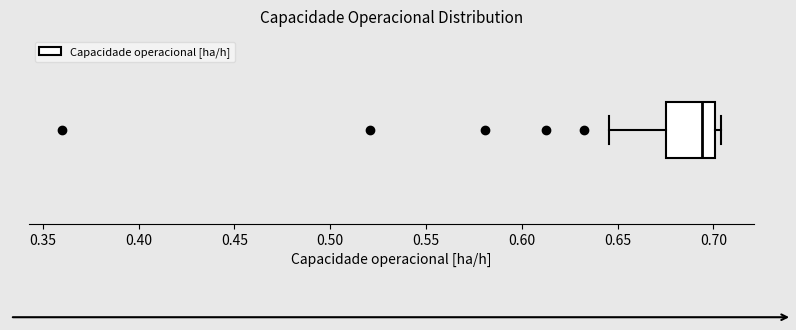

Transcribe this box plot: give where the median line is, the range the box spans, and where the two whiskers end, as read against the x-axis. The values are not printed on the chart, so give them approximately, as read against the axis.

median 0.695, box 0.675 to 0.700, whiskers 0.645 to 0.705